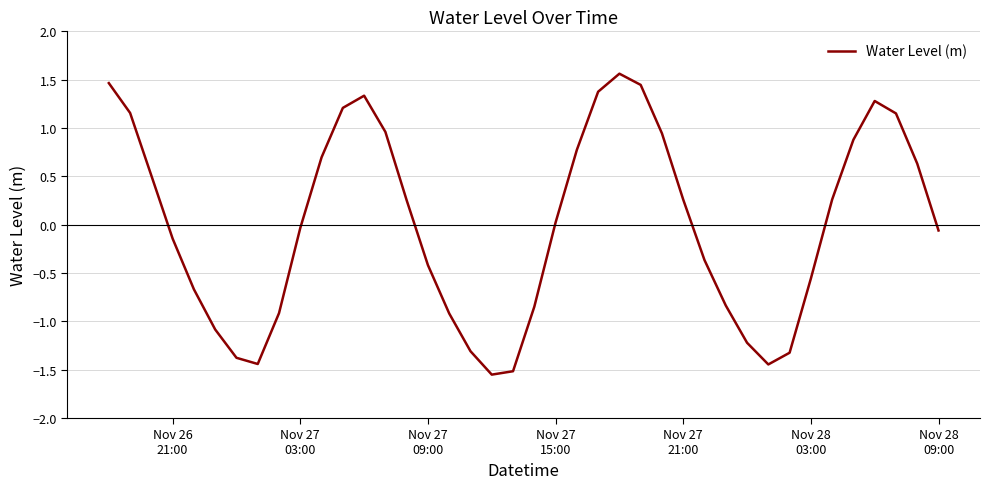

What is the difference between the maximum and minimum values?

3.1